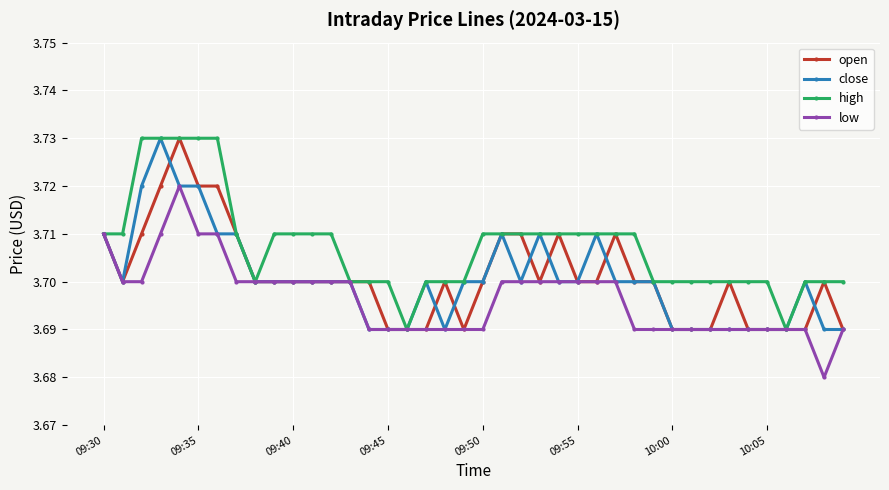

At how many categories does at least one series exceed 3?

40